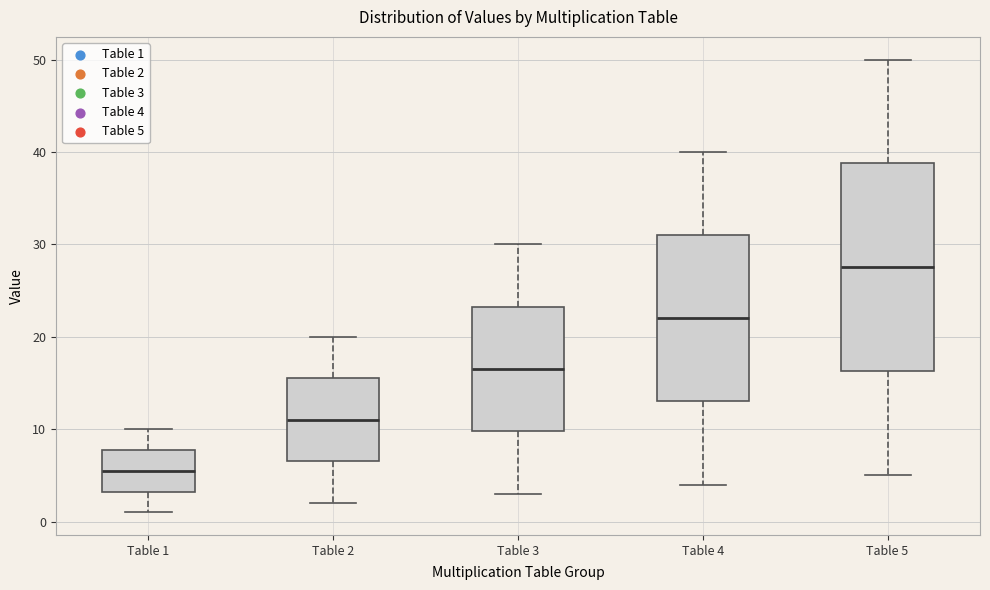

Which box is the tallest, from its lower edge to its upper edge?

Table 5